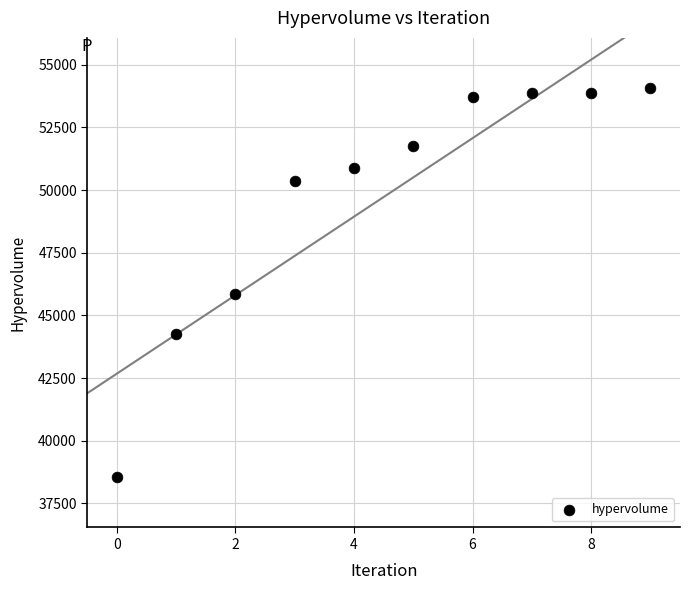

What Y value in the scatter plot is closest to 46305?

45869.7